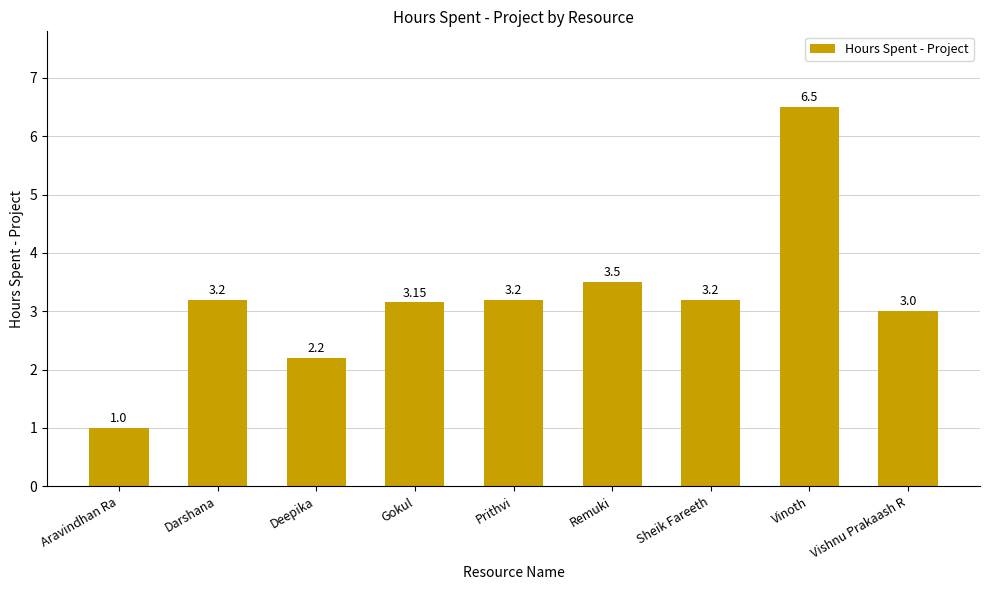

How many categories are shown in the chart?

9